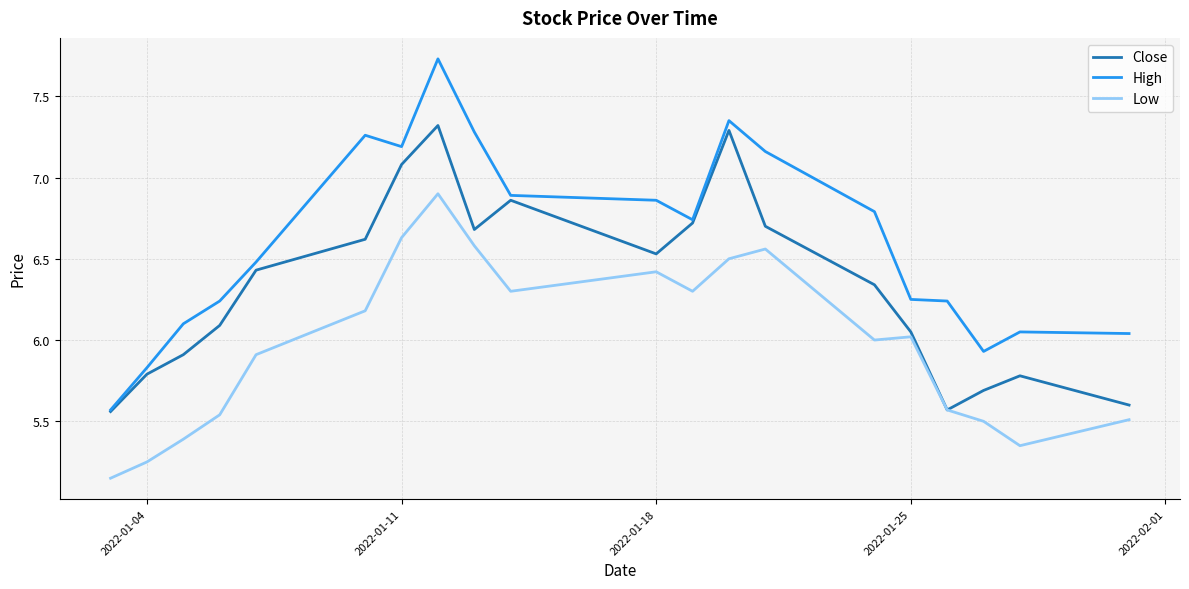

List the series in order of their peak value, lowest first.

Low, Close, High